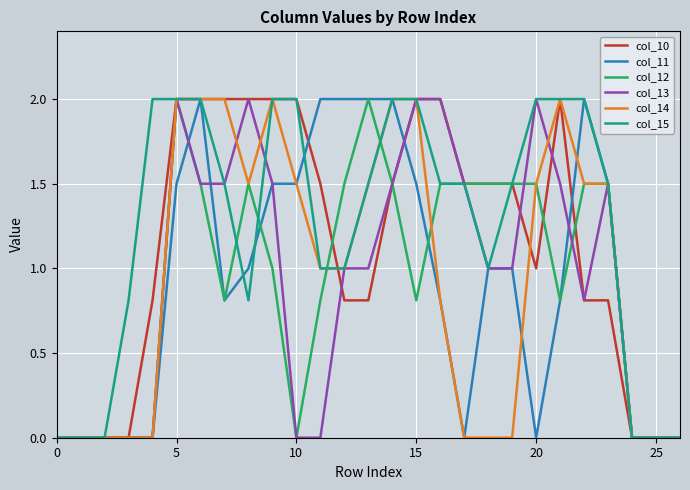

Which series has the largest total across all categories?

col_15